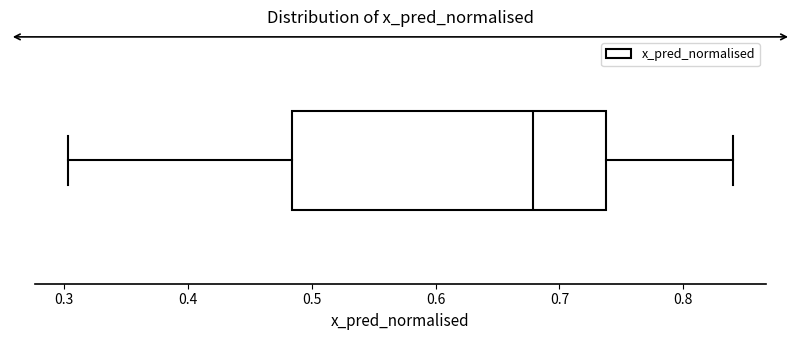

Transcribe this box plot: give where the median line is, the range the box spans, and where the two whiskers end, as read against the x-axis. The values are not printed on the chart, so give them approximately, as read against the axis.

median 0.68, box 0.48 to 0.74, whiskers 0.30 to 0.84